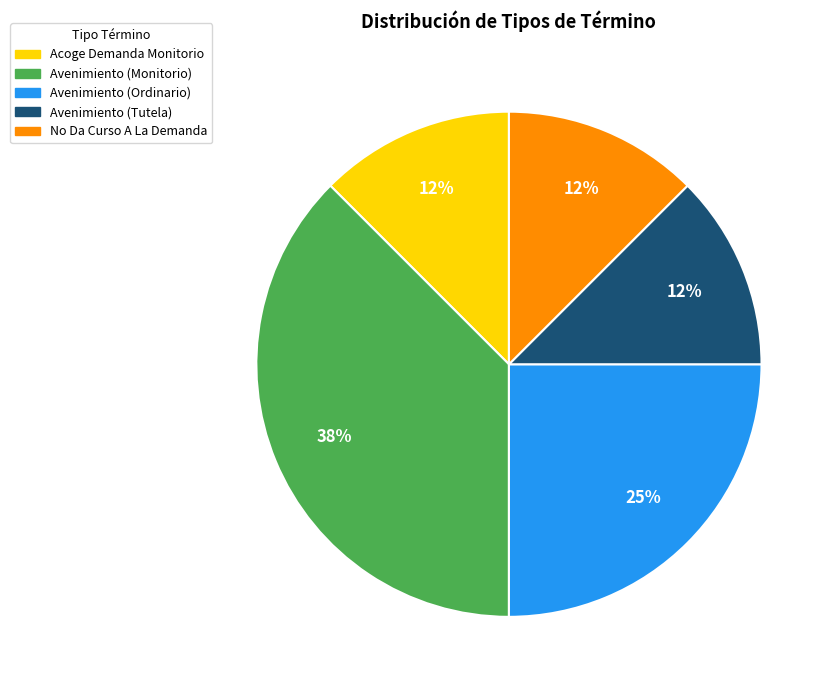

Between Avenimiento (Tutela) and Avenimiento (Monitorio), which is larger?

Avenimiento (Monitorio)